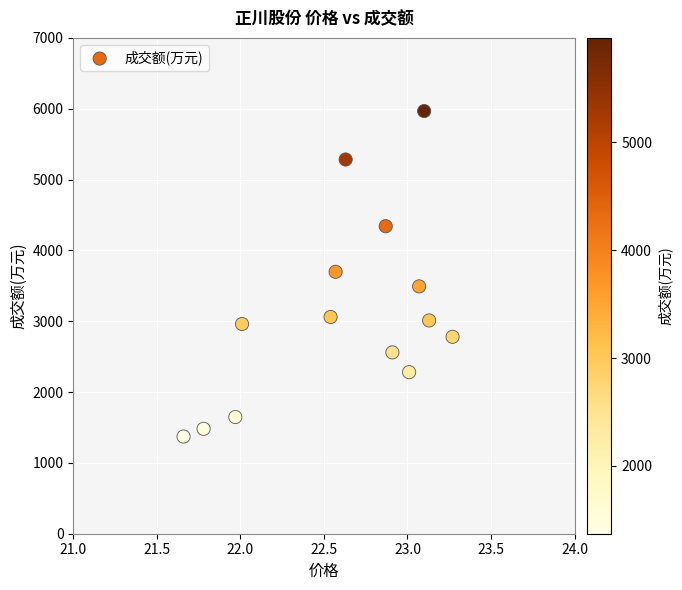

What is the range of Y values (max minus min)?

4595